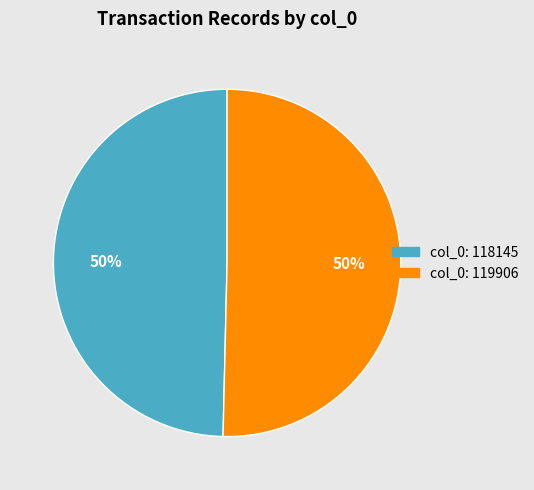

What is the ratio of the value at col_0: 118145 to the value at col_0: 119906?

1.0